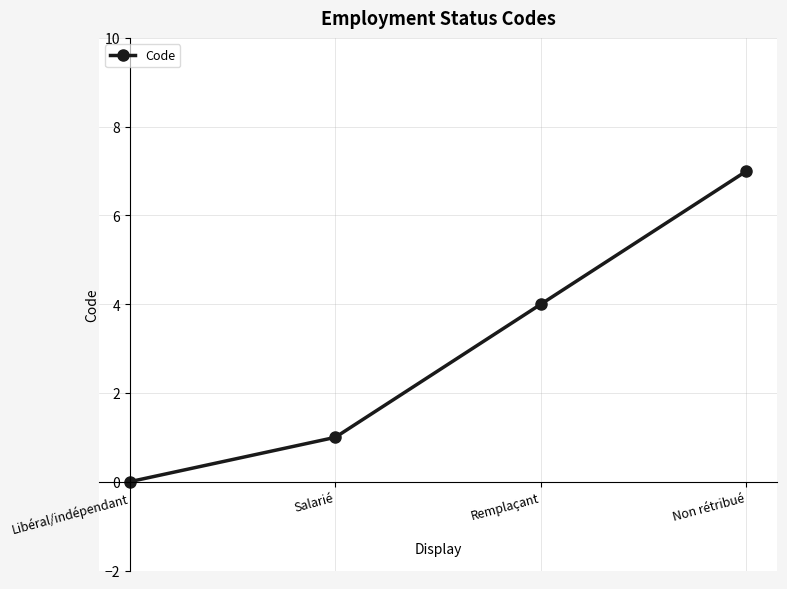

The chart shows a value of 1 at Salarié. True or false?

True